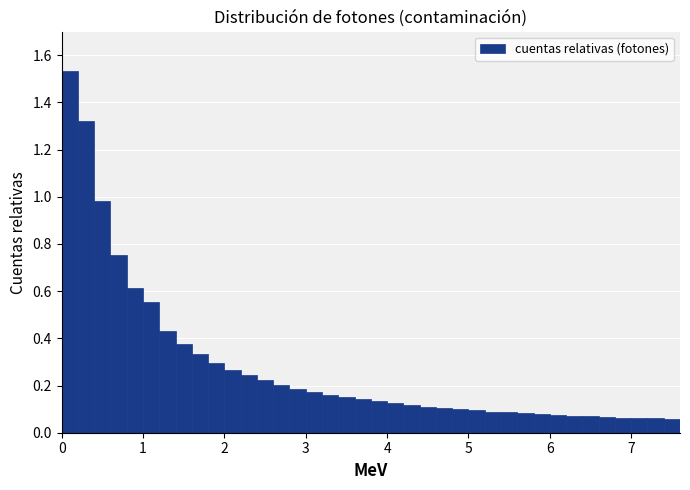

Around what value on the x-axis is the tallest bar? Give the approximate position of its centre, as read against the axis.

0.1